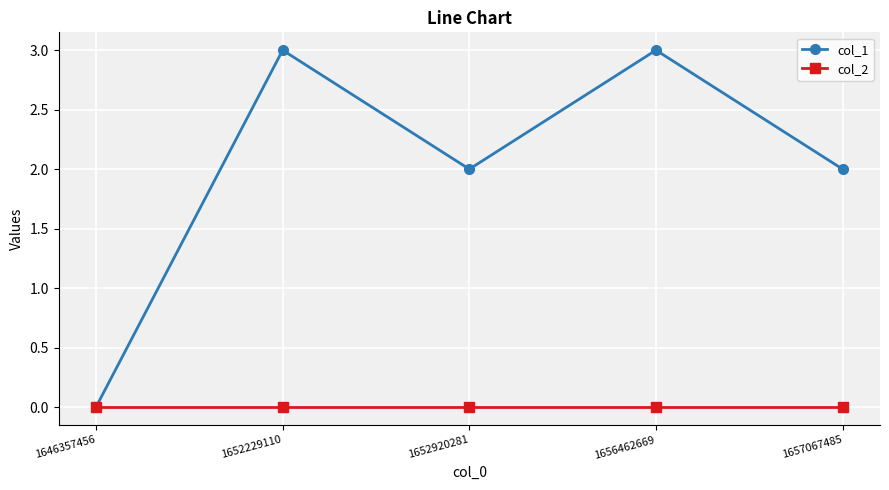

At how many categories does at least one series exceed 1?

4